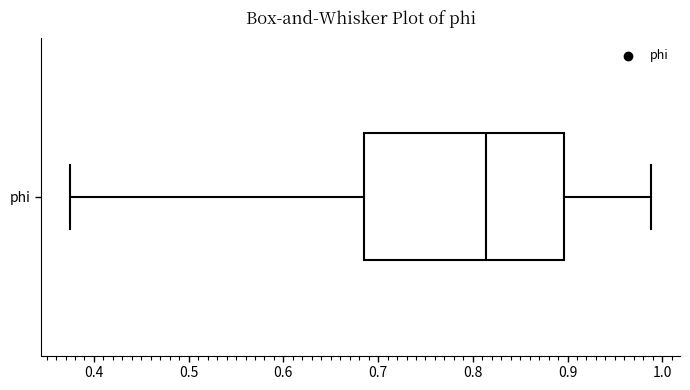

Read this box plot against the x-axis: the position of the median line, the range covered by the box, and the ends of both whiskers. The values are not printed on the chart, so give them approximately, as read against the axis.

median 0.81, box 0.69 to 0.90, whiskers 0.37 to 0.99